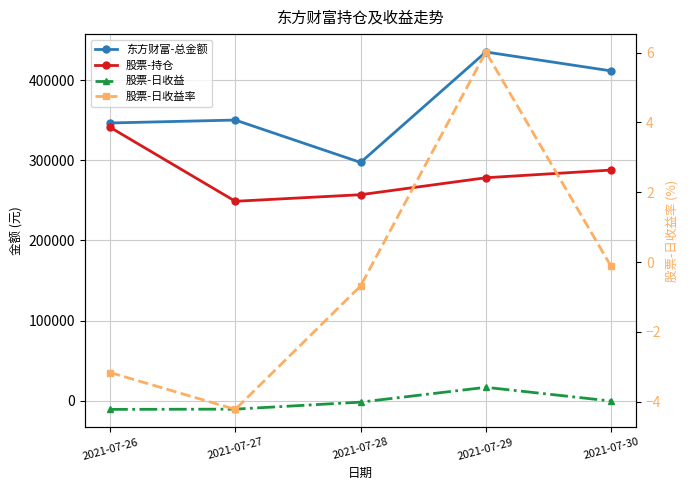

What is the maximum value shown in the chart?

435117.8